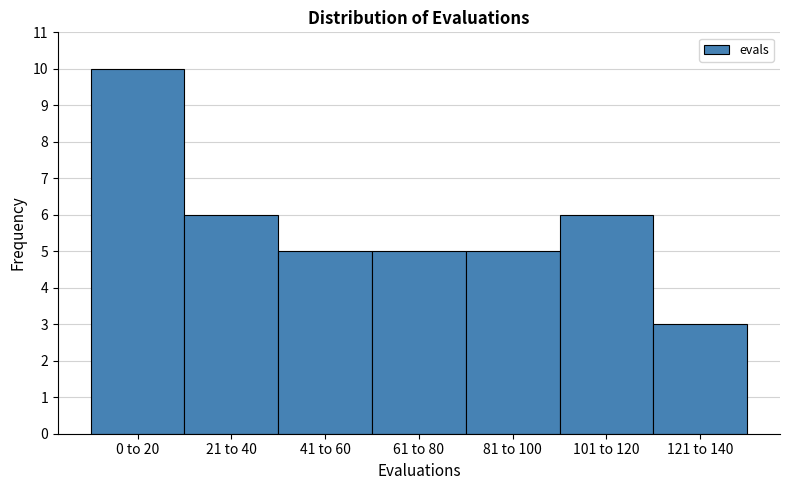

Reading left to right, extract all data points from this chart.

0 to 20=10	21 to 40=6	41 to 60=5	61 to 80=5	81 to 100=5	101 to 120=6	121 to 140=3